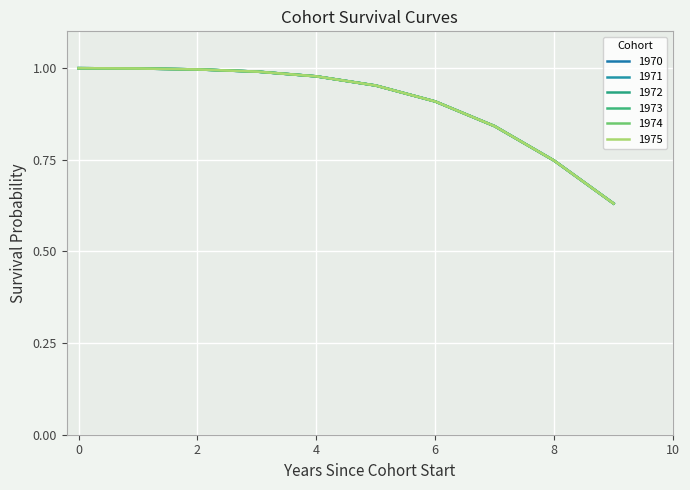

Which series has the widest spread of values?

1970 cohort